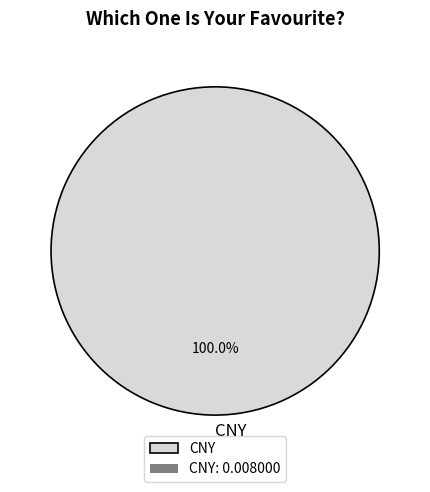

Which slice represents more than half of the pie?

CNY